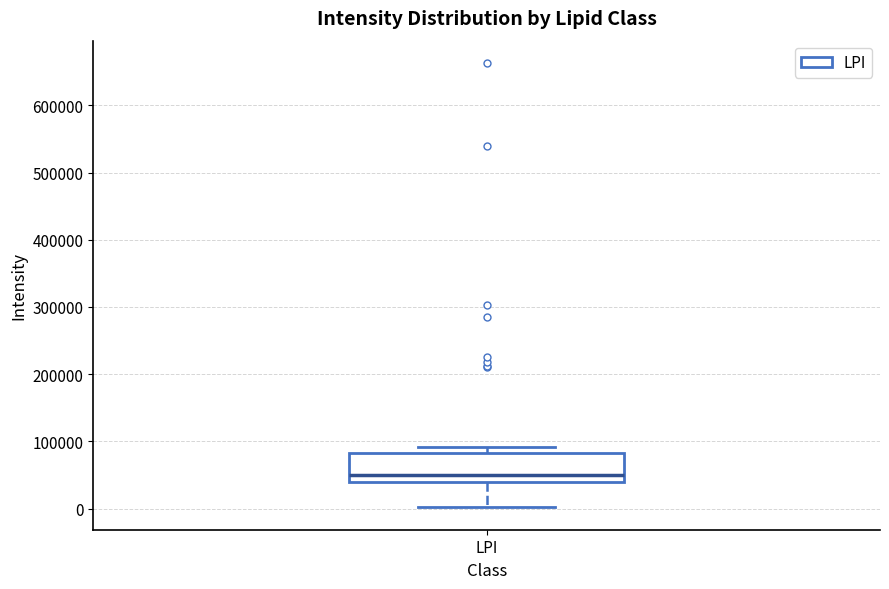

Where is the upper edge of the box for LPI on the y-axis? The values are not printed on the chart, so give them approximately, as read against the axis.

80000